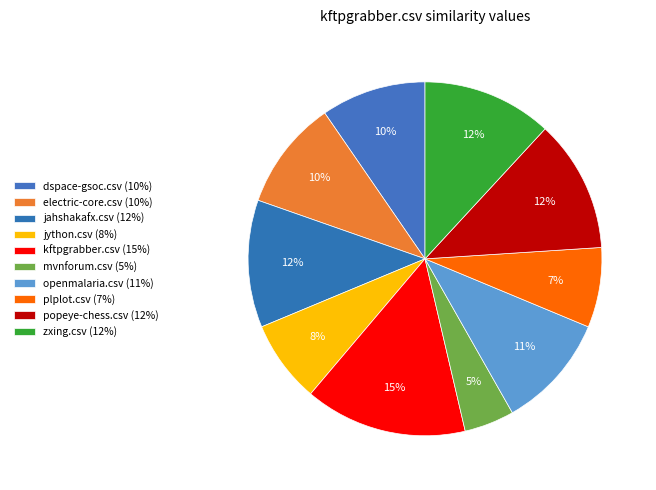

How many slices are in this pie chart?

10